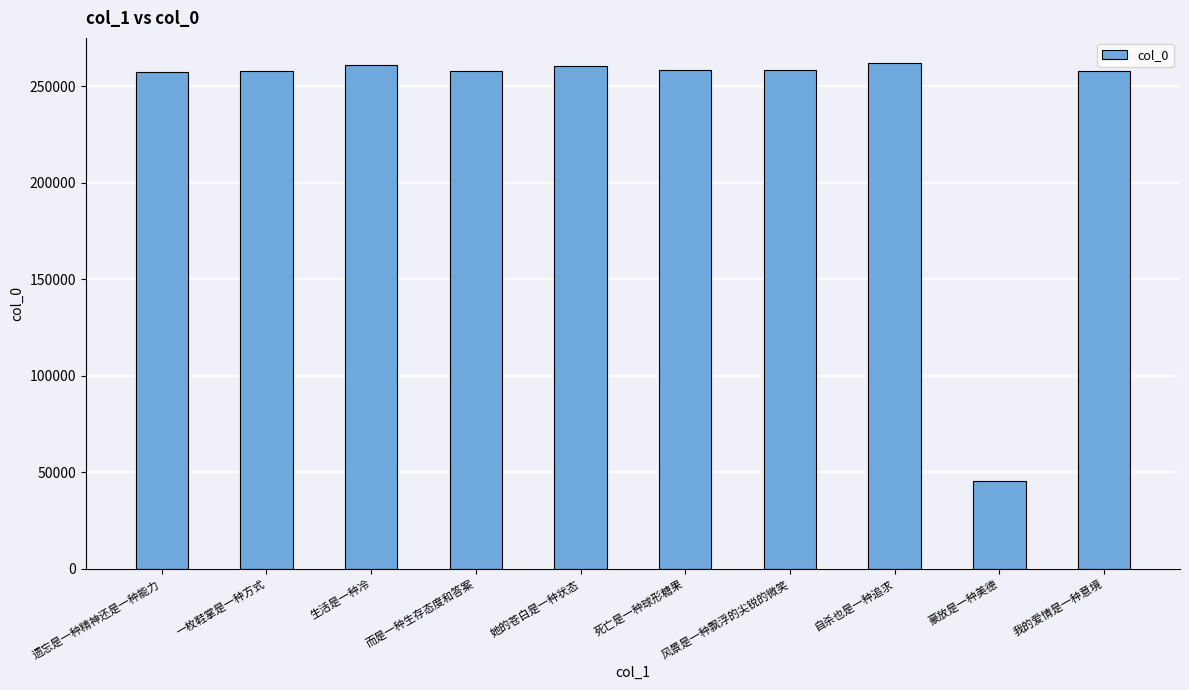

What is the value of the 8th bar from the left?

261946